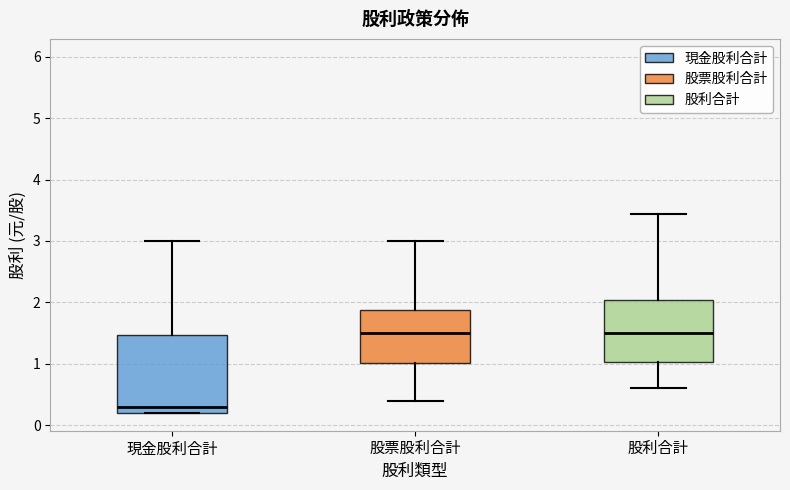

Which box's median line is the lowest?

現金股利合計